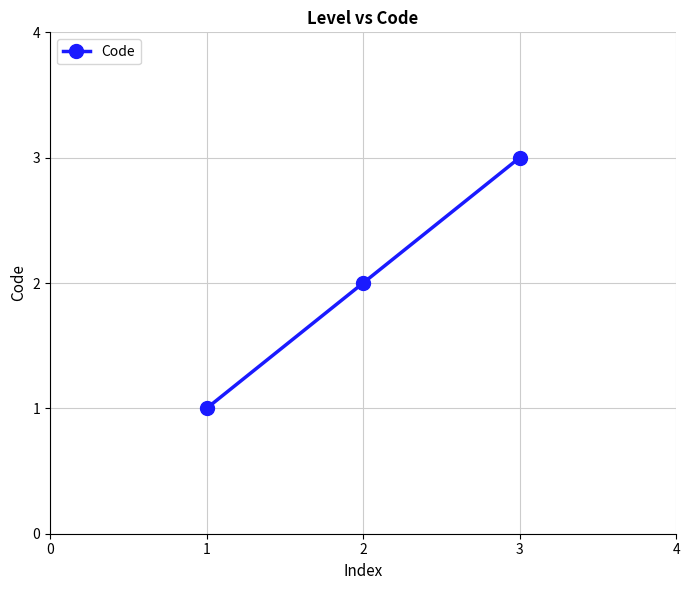

What is the change in value from 1 to 2?

+1